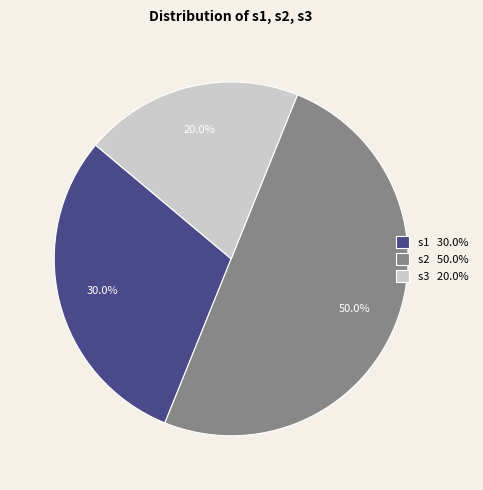

How many segments does this pie chart have?

3